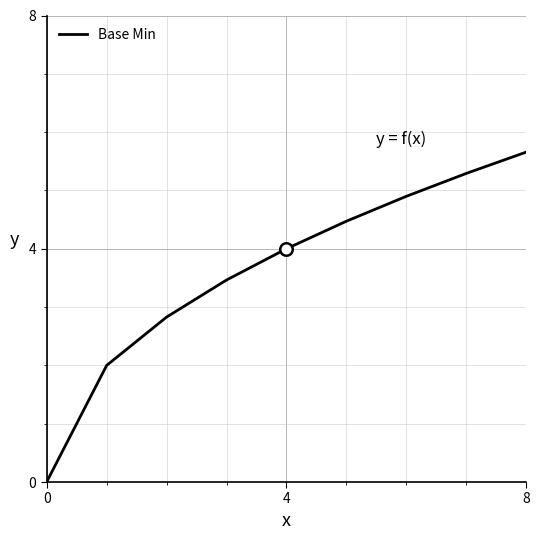

What is the difference between the maximum and minimum values?

5.7